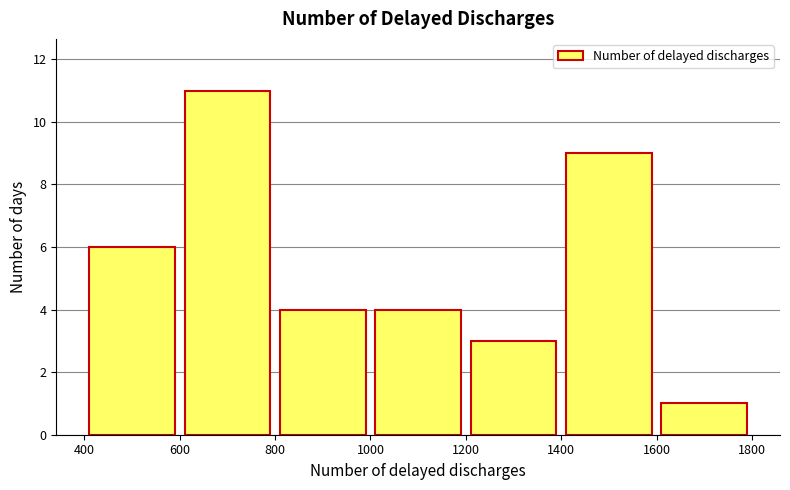

Reading left to right, list every bar in this chart as the range it spans on the x-axis followed by its height. The values are not printed on the chart, so give them approximately, as read against the axis.

400 to 600: 6
600 to 800: 11
800 to 1000: 4
1000 to 1200: 4
1200 to 1400: 3
1400 to 1600: 9
1600 to 1800: 1